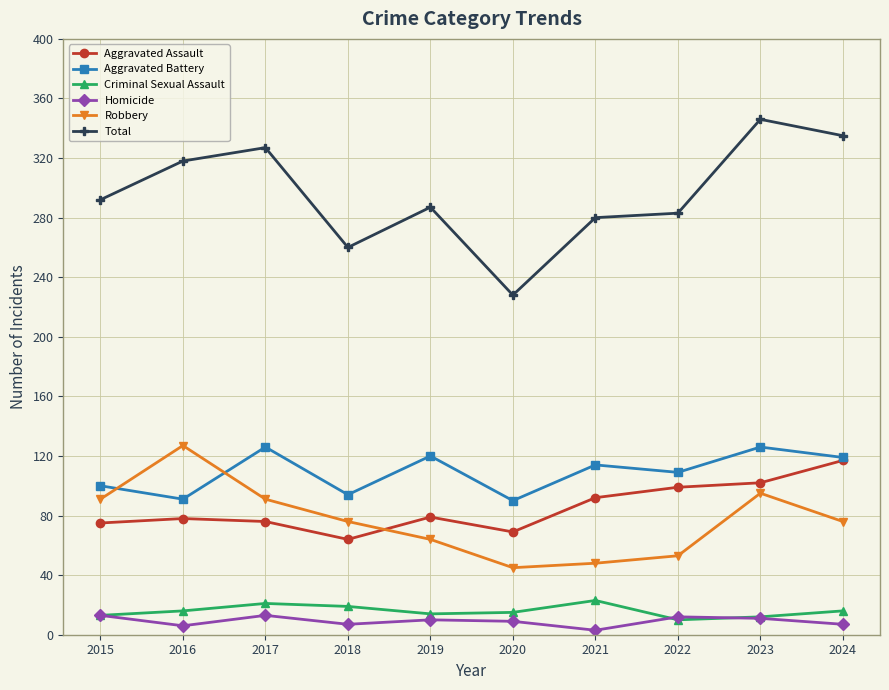

At which label is Total closest to 287?

2019